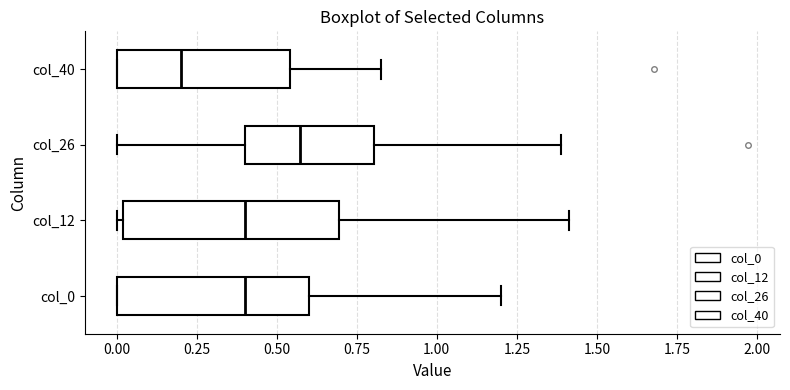

Where does the right whisker of the box for col_0 end on the x-axis? The values are not printed on the chart, so give them approximately, as read against the axis.

1.20